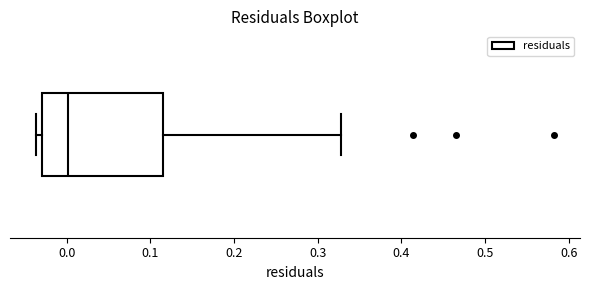

Read this box plot against the x-axis: the position of the median line, the range covered by the box, and the ends of both whiskers. The values are not printed on the chart, so give them approximately, as read against the axis.

median 0.00, box -0.03 to 0.11, whiskers -0.04 to 0.33